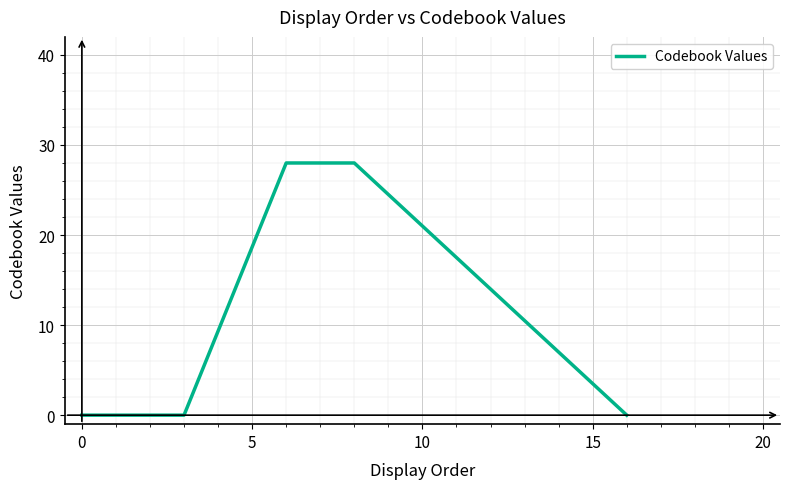

What is the difference between the maximum and minimum values?

28